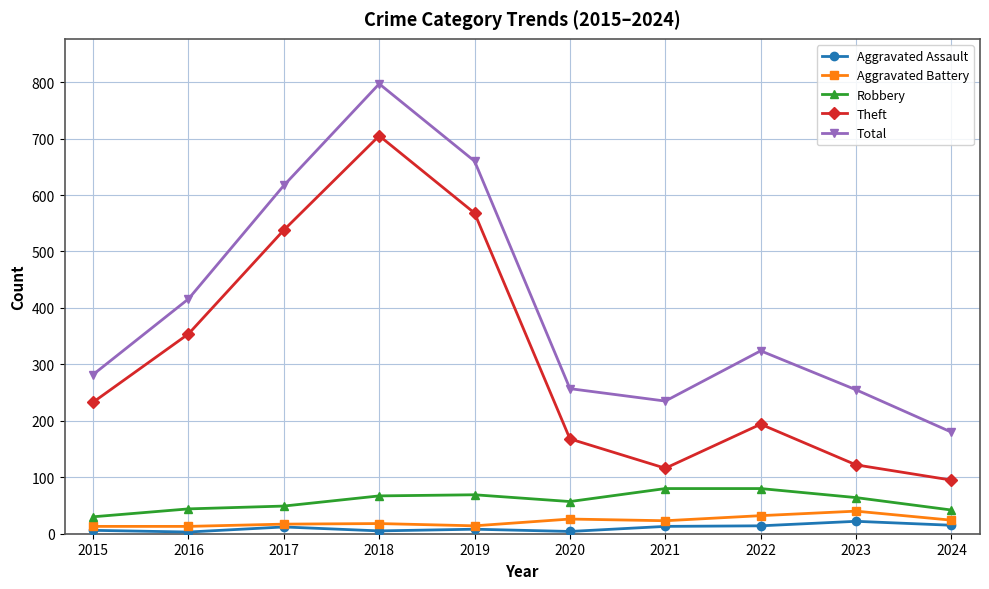

How many lines are shown in the chart?

5